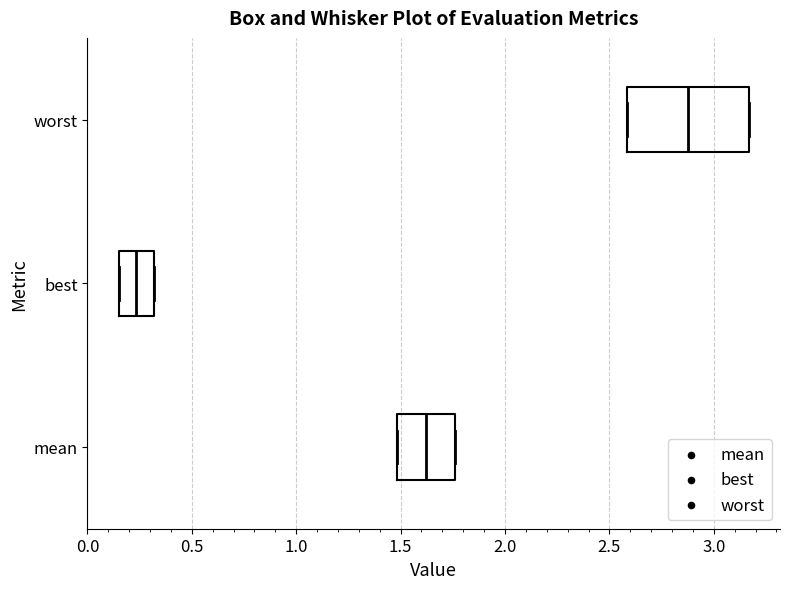

Reading bottom to top, read every box against the x-axis: the position of its median line, the range the box covers, and the ends of its whiskers. The values are not printed on the chart, so give them approximately, as read against the axis.

mean: median 1.60, box 1.50 to 1.75, whiskers 1.50 to 1.75
best: median 0.25, box 0.15 to 0.30, whiskers 0.15 to 0.30
worst: median 2.90, box 2.60 to 3.15, whiskers 2.60 to 3.15